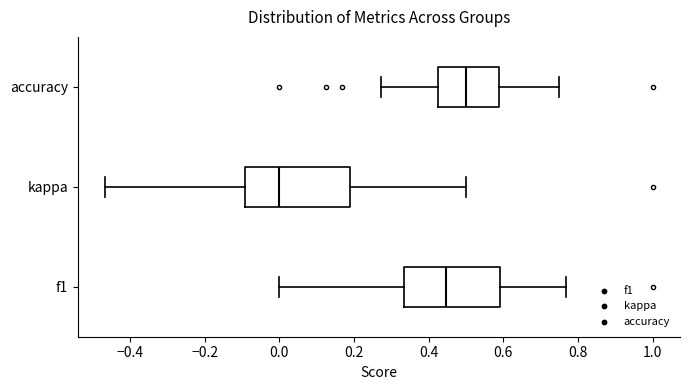

Reading bottom to top, read every box against the x-axis: the position of its median line, the range the box covers, and the ends of its whiskers. The values are not printed on the chart, so give them approximately, as read against the axis.

f1: median 0.44, box 0.34 to 0.58, whiskers 0.00 to 0.76
kappa: median 0.00, box -0.10 to 0.18, whiskers -0.46 to 0.50
accuracy: median 0.50, box 0.42 to 0.58, whiskers 0.28 to 0.76